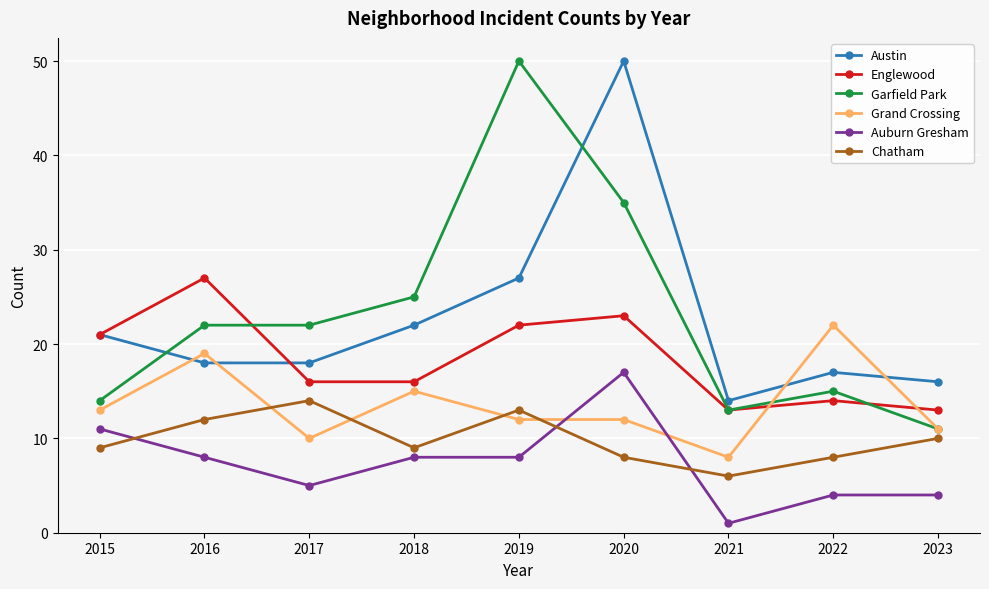

What is the value of the Chatham point at the 8th from the left?

8